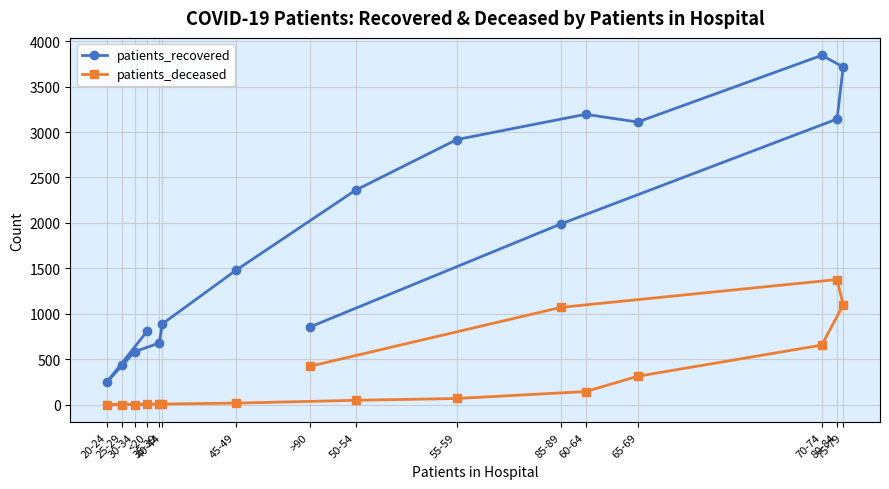

Reading left to right, list all the values displayed in this chart.

patients_recovered: <20=807	20-24=253	25-29=436	30-34=584	35-39=680	40-44=890	45-49=1479	50-54=2360	55-59=2917	60-64=3195	65-69=3110	70-74=3843	75-79=3716	80-84=3143	85-89=1990	>90=854
patients_deceased: <20=4	20-24=0	25-29=3	30-34=3	35-39=9	40-44=9	45-49=19	50-54=50	55-59=70	60-64=146	65-69=314	70-74=657	75-79=1098	80-84=1378	85-89=1072	>90=423